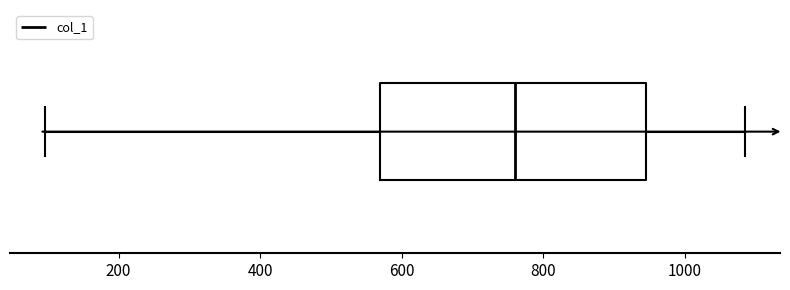

Where is the left edge of the box on the x-axis? The values are not printed on the chart, so give them approximately, as read against the axis.

560